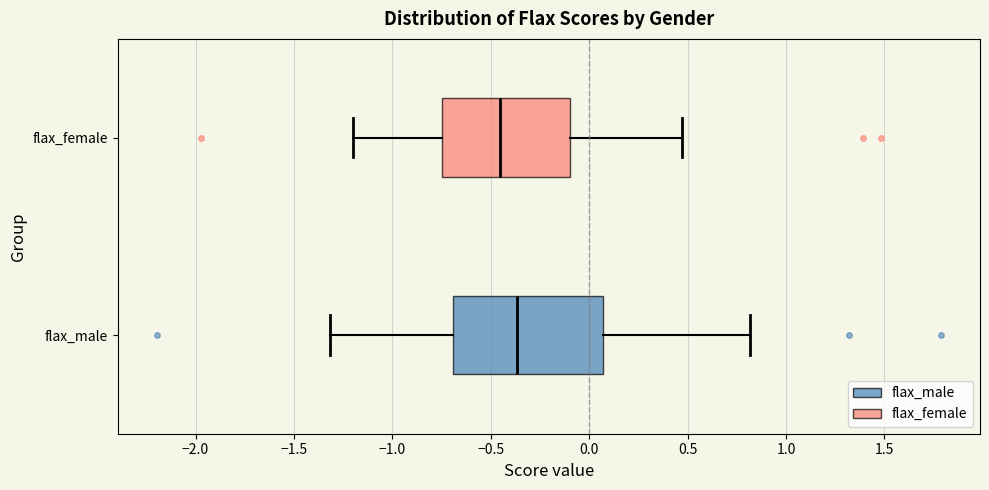

Which box has the furthest to the left median line?

flax_female